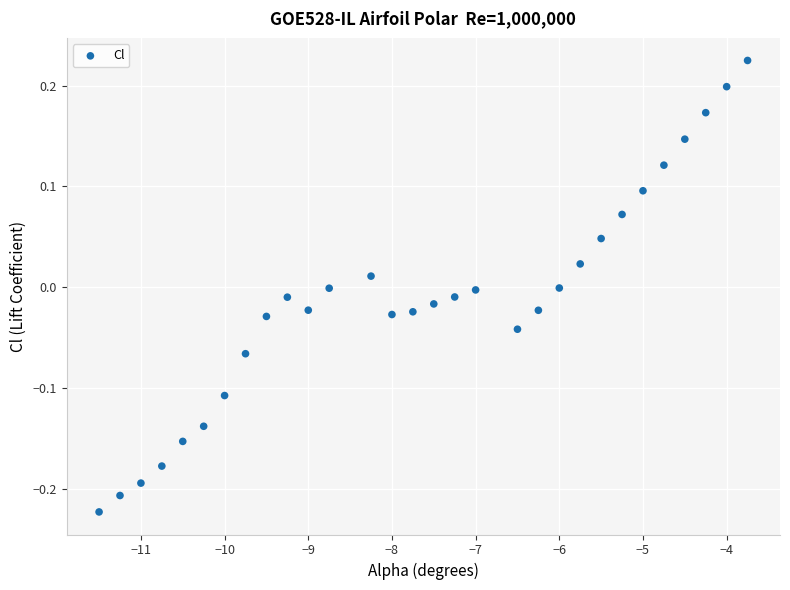

What is the range of X values (max minus min)?

7.8